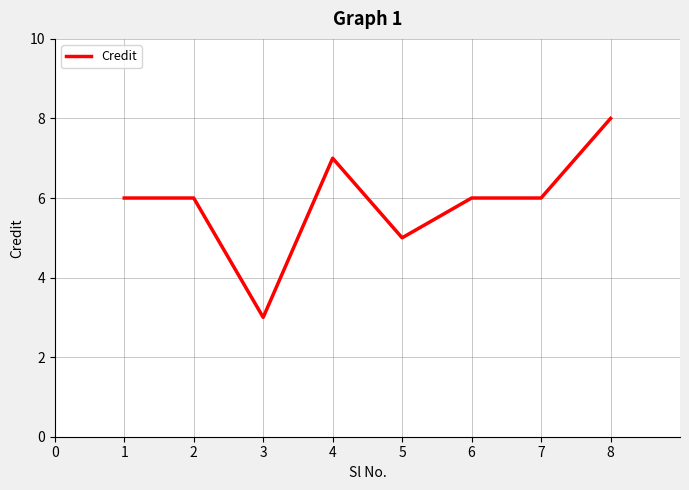

True or false: there are more than 0 points higher than both neighbors.

True